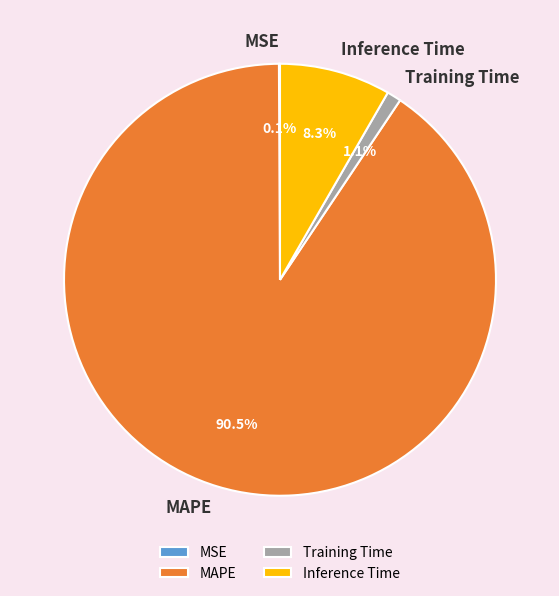

Does Inference Time account for over 50% of the chart?

No